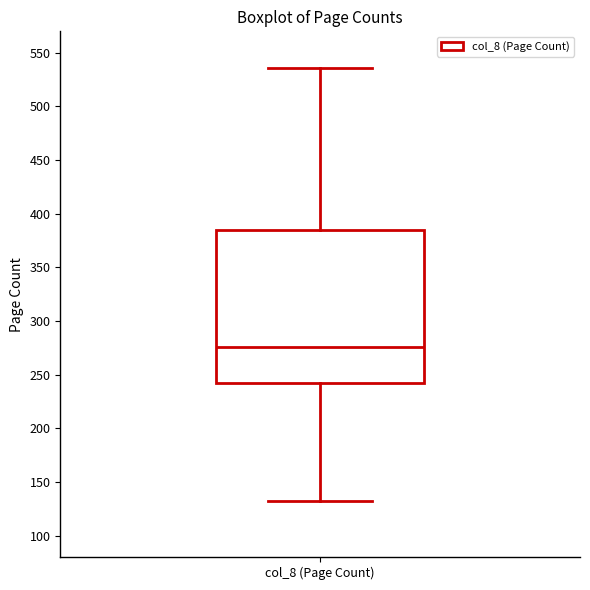

Transcribe this box plot: give where the median line is, the range the box spans, and where the two whiskers end, as read against the y-axis. The values are not printed on the chart, so give them approximately, as read against the axis.

median 275, box 240 to 385, whiskers 130 to 535